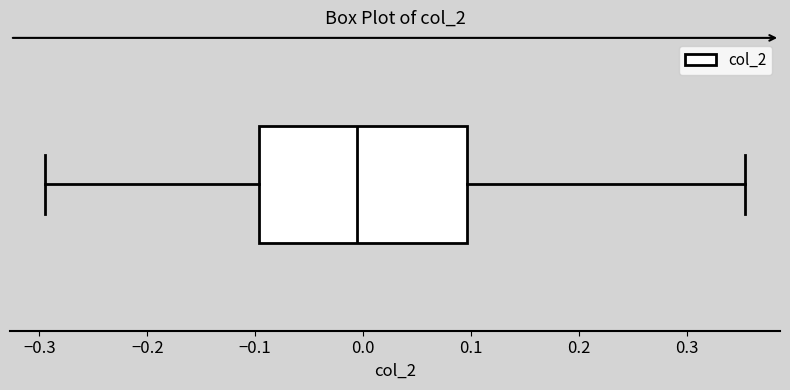

Where does the median line of the box sit on the x-axis? The values are not printed on the chart, so give them approximately, as read against the axis.

-0.01